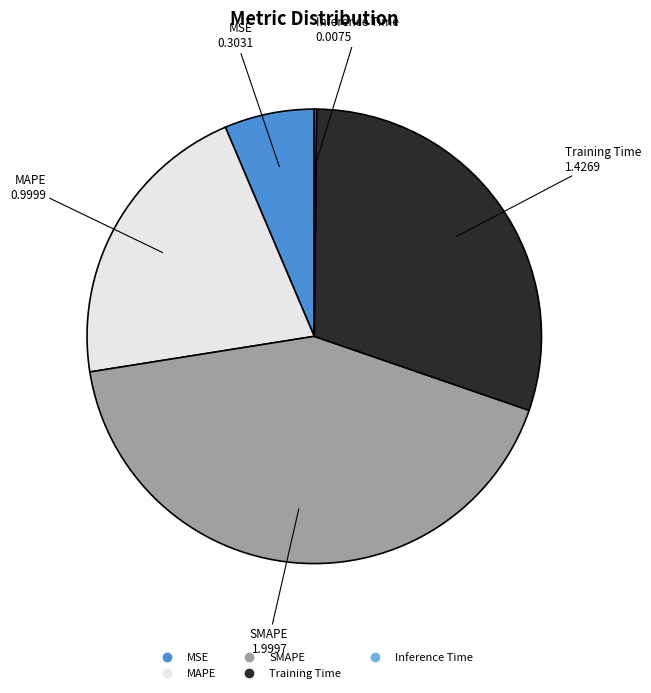

The SMAPE slice represents 51% of the pie. True or false?

False